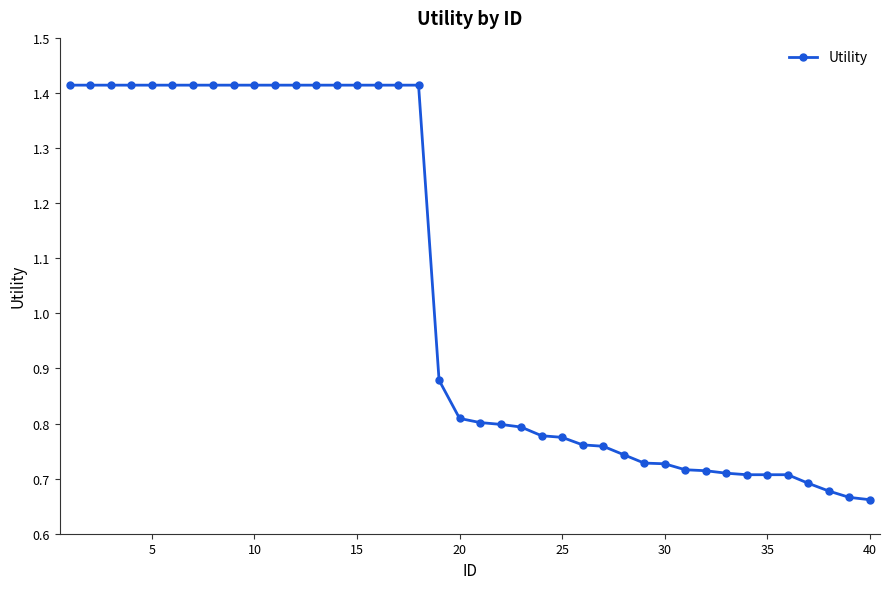

What is the average value?

1.0